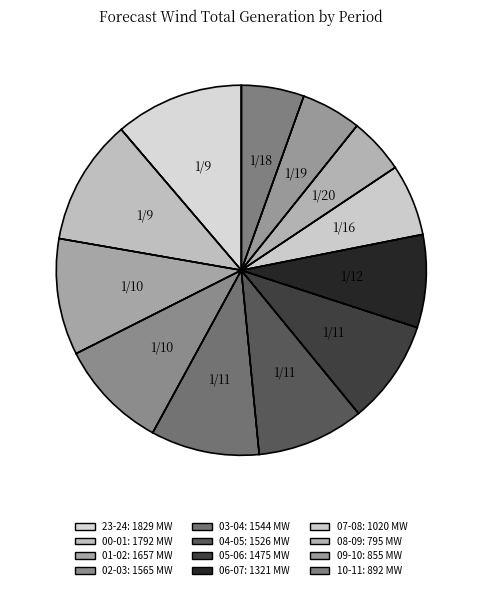

Count the number of slices in the pie.

12